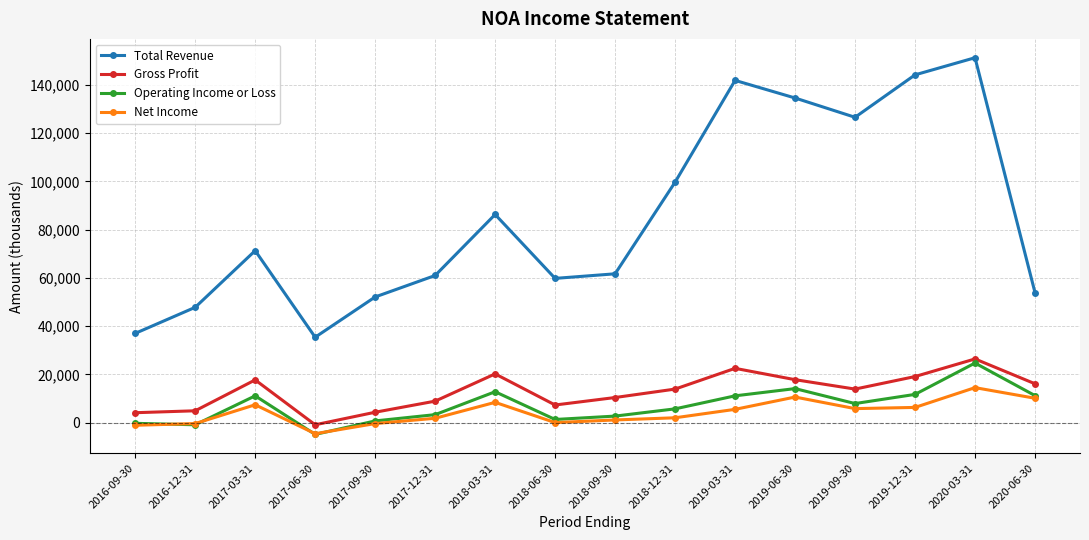

What is the difference between the highest and lowest values at 2018-03-31?

77900